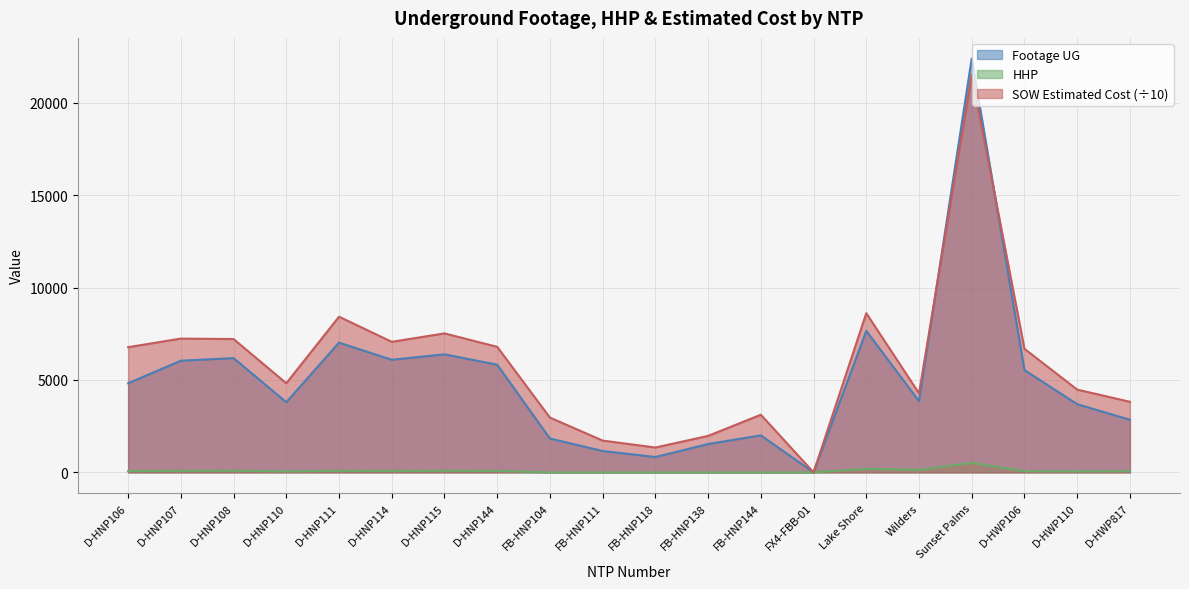

Which has a higher value, D-HNP106 or FB-HNP144?

D-HNP106